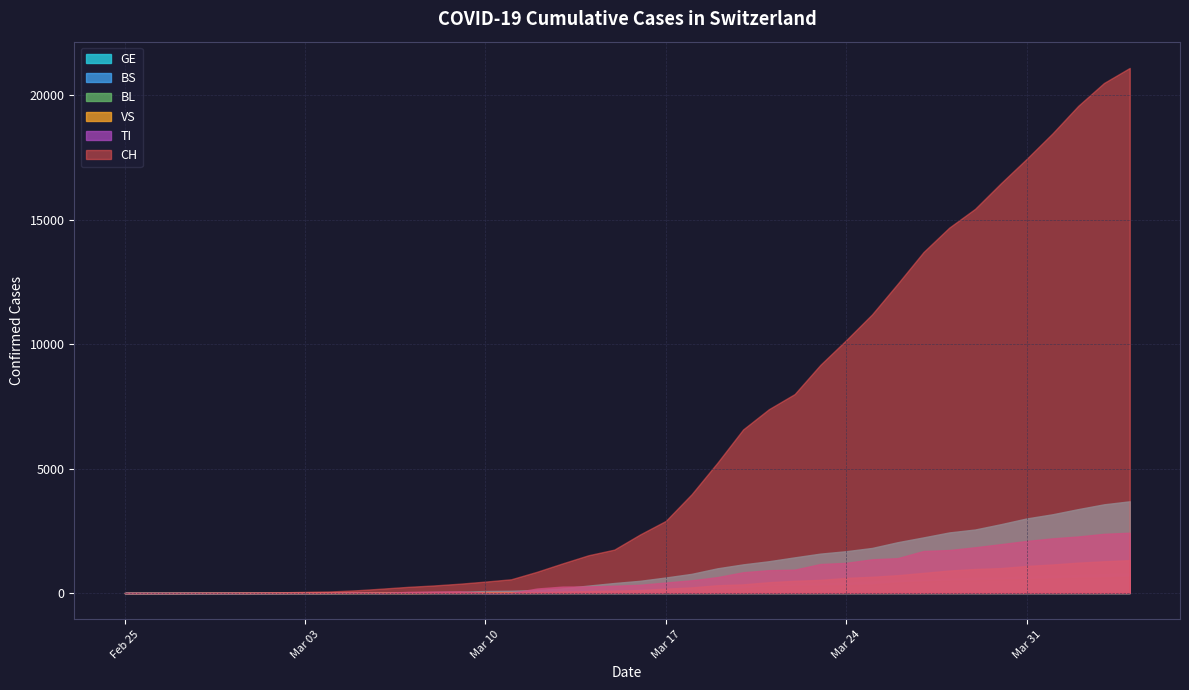

How many values in the CH series exceed 2350?

19